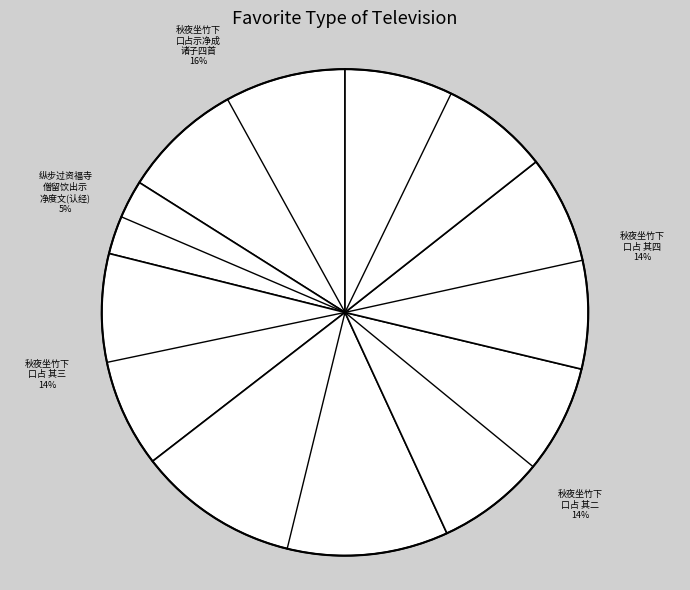

How many slices are in this pie chart?

7